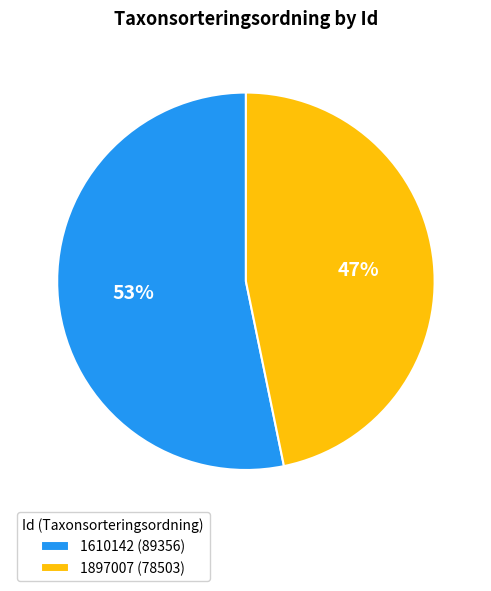

What is the largest slice in the pie chart?

1610142